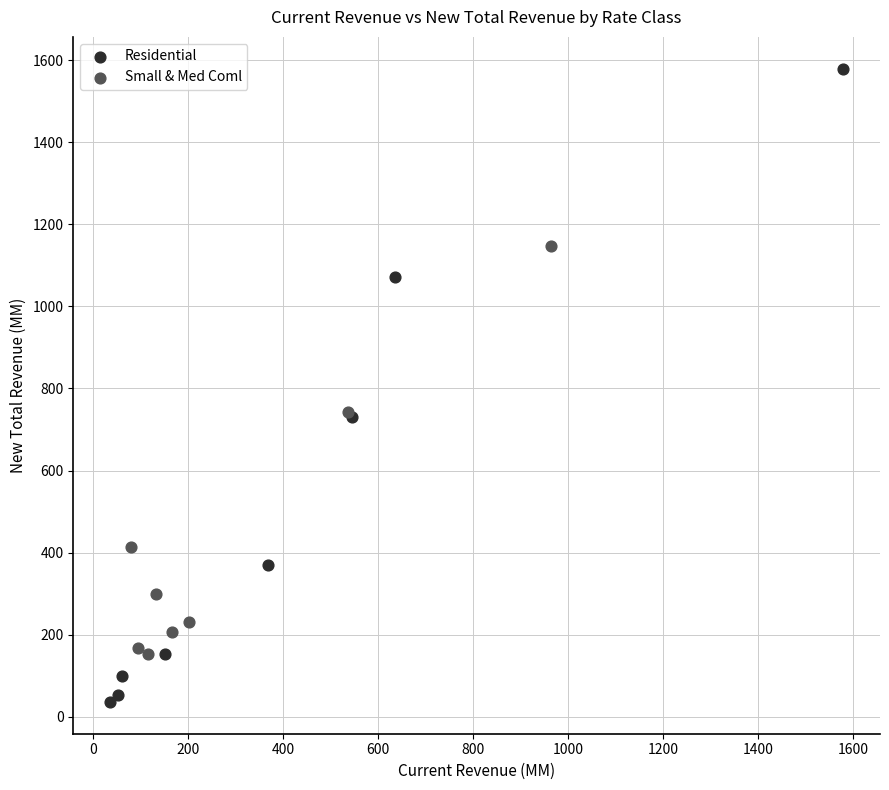

Which series contains the lowest Y value?

Residential